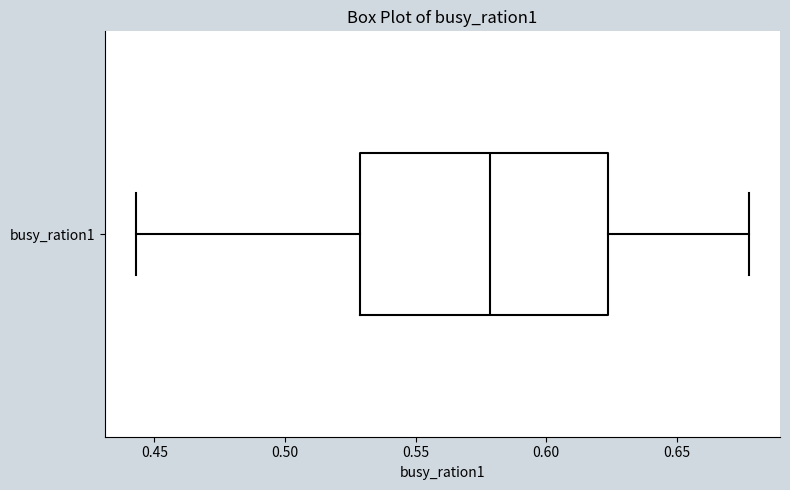

Transcribe this box plot: give where the median line is, the range the box spans, and where the two whiskers end, as read against the x-axis. The values are not printed on the chart, so give them approximately, as read against the axis.

median 0.580, box 0.530 to 0.625, whiskers 0.445 to 0.680